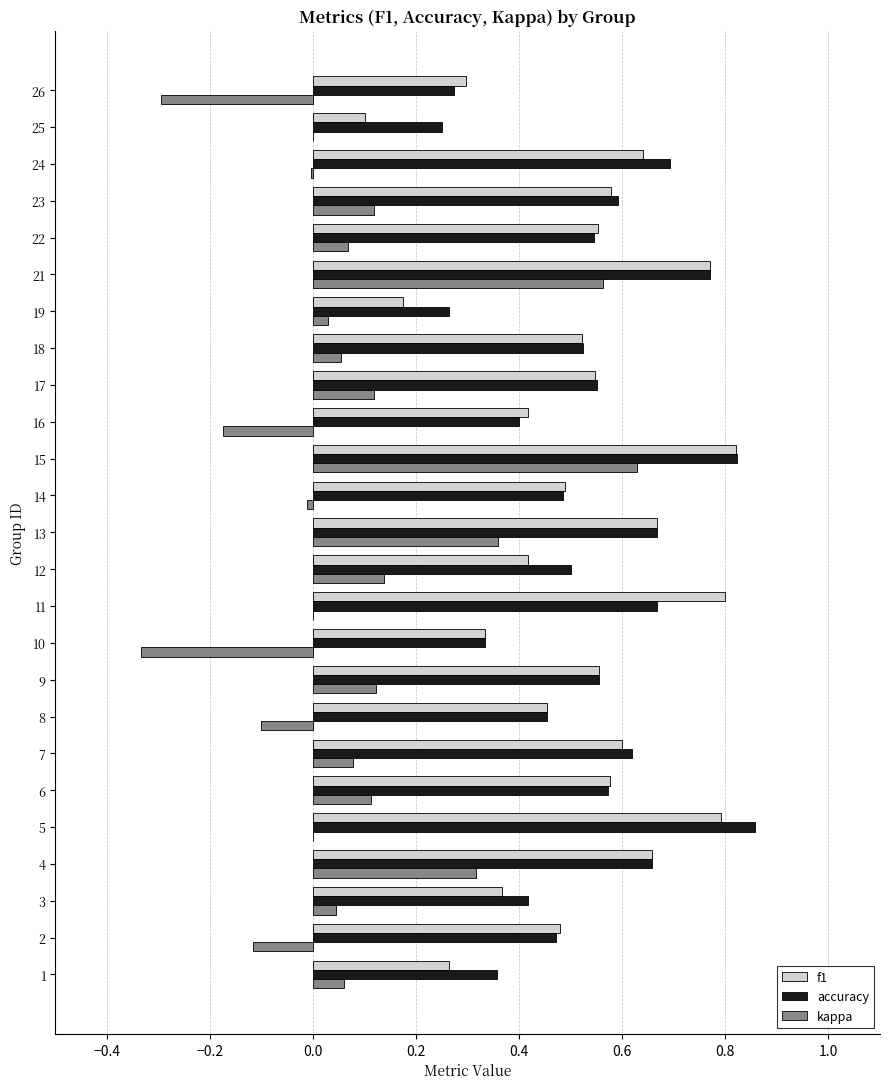

Is the value of accuracy at 24 greater than the value of kappa at 9?

Yes